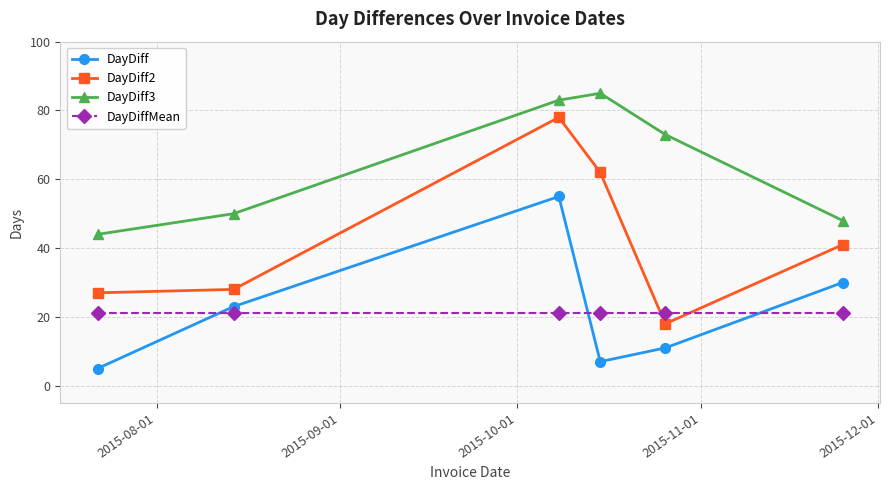

What is the value of the DayDiff3 point at the 5th from the left?

73.0